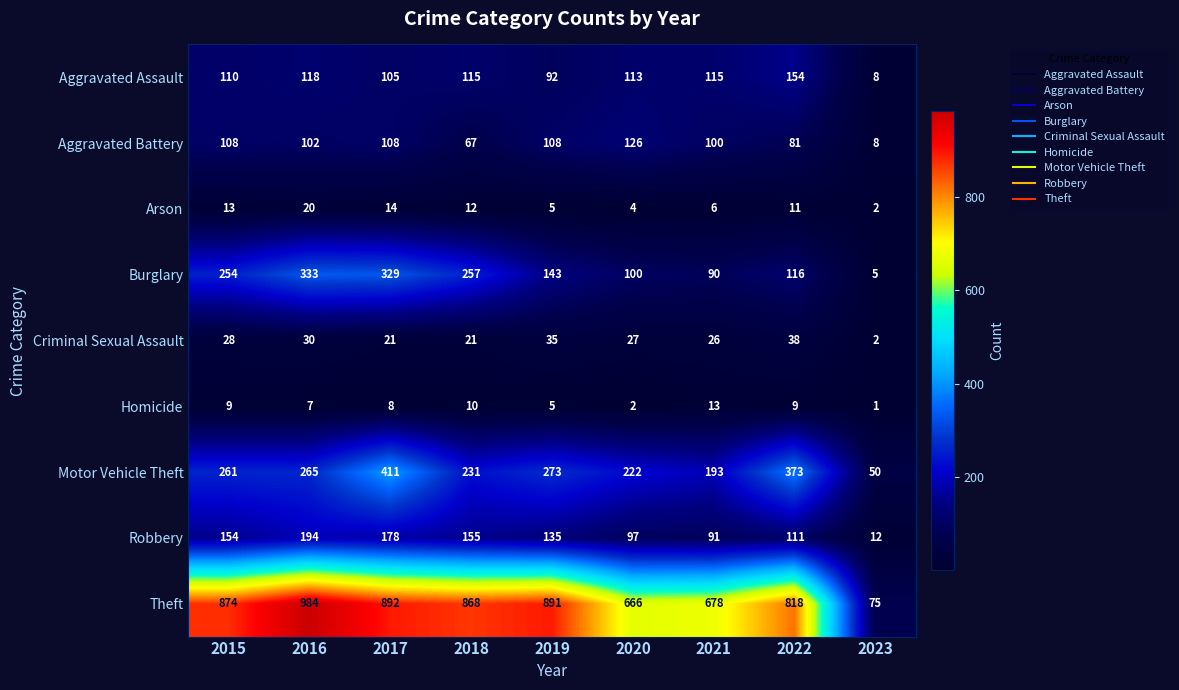

What is the difference between the Motor Vehicle Theft values at 2017 and 2018?

180